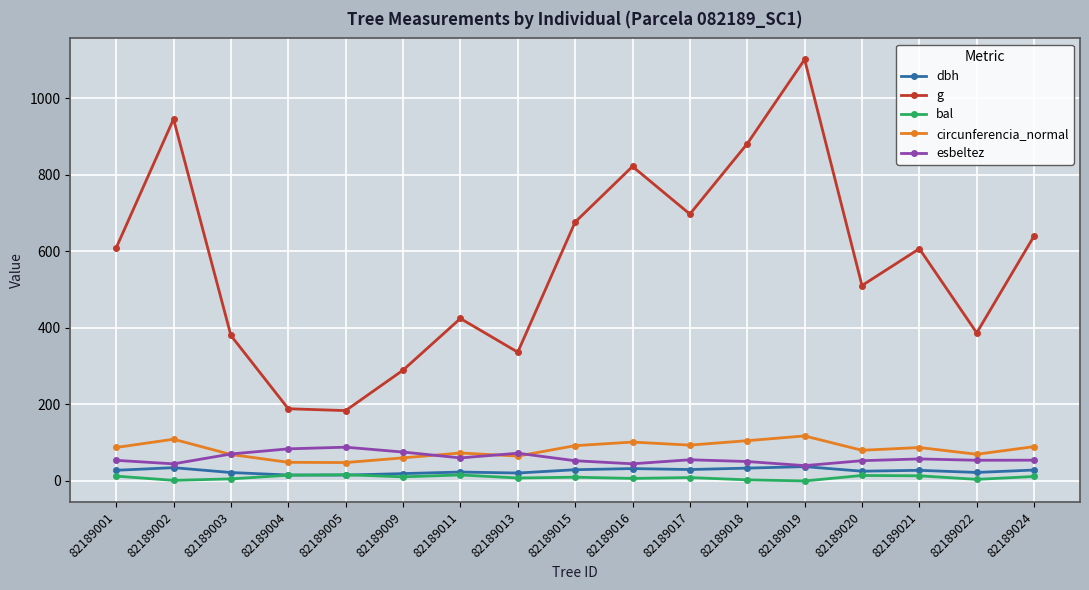

True or false: dbh and g cross at least once.

False